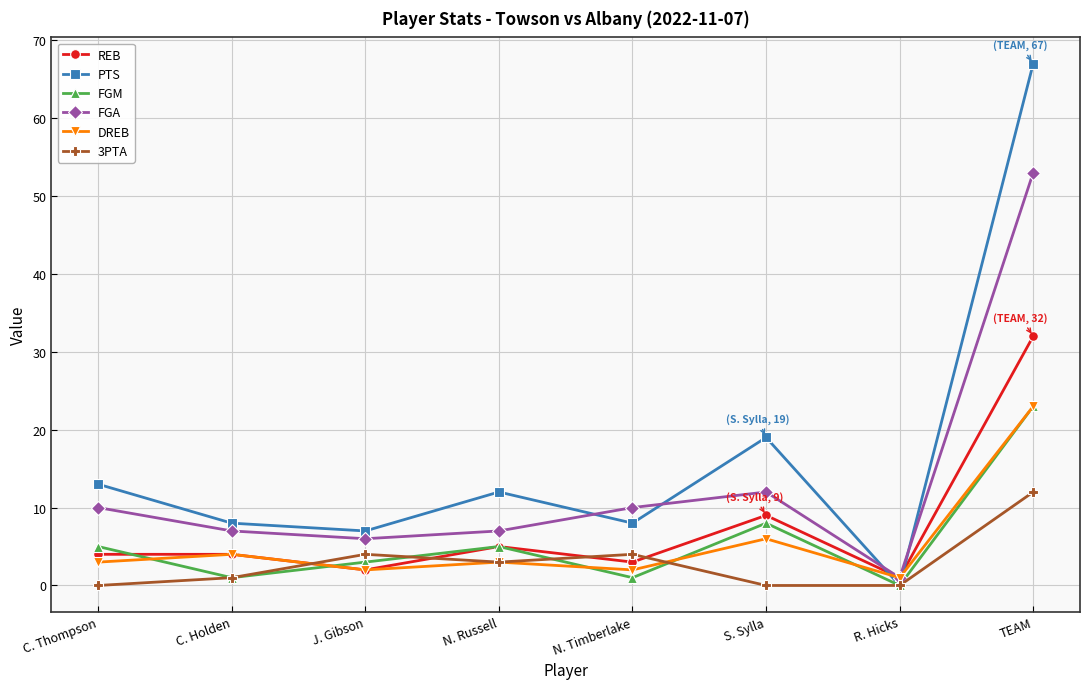

What is the label of the 2nd point from the right?

R. Hicks